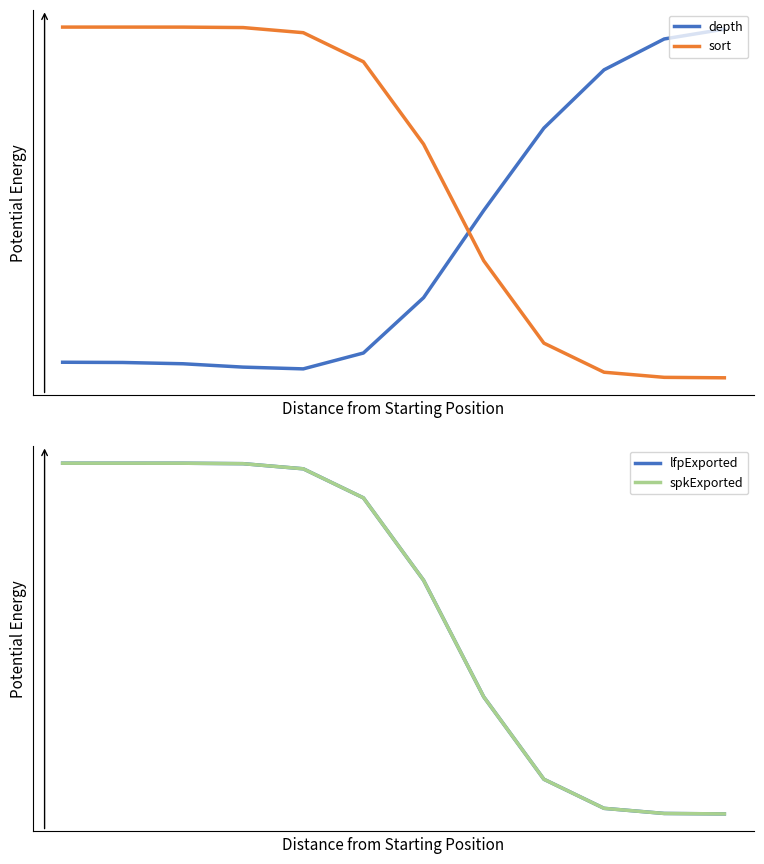

Rank the series at 2 from highest to lowest value.

sort, lfpExported, spkExported, depth